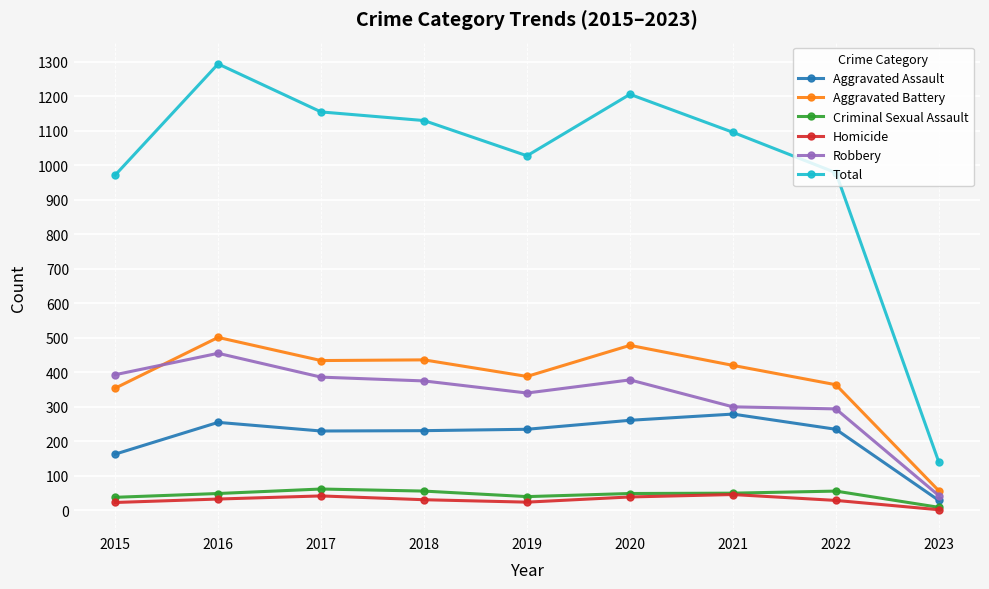

True or false: Aggravated Assault has a value of 163 at 2015.

True